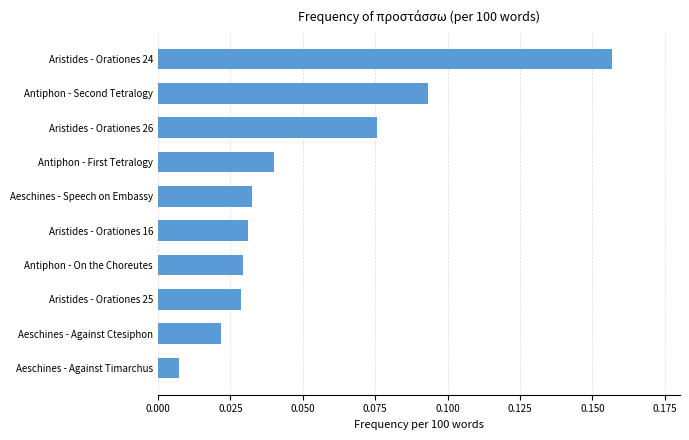

What is the sum of all values?

0.5